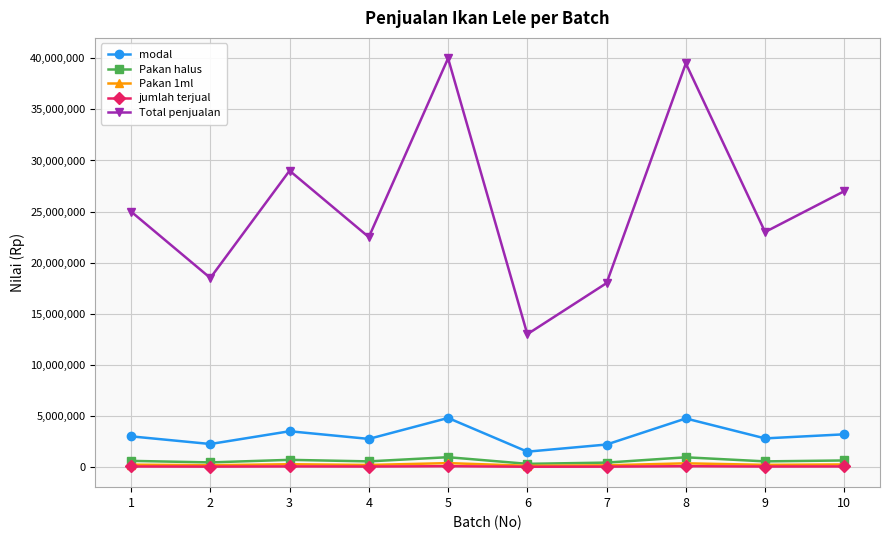

What is the value of the jumlah terjual point at the 9th from the left?

46000